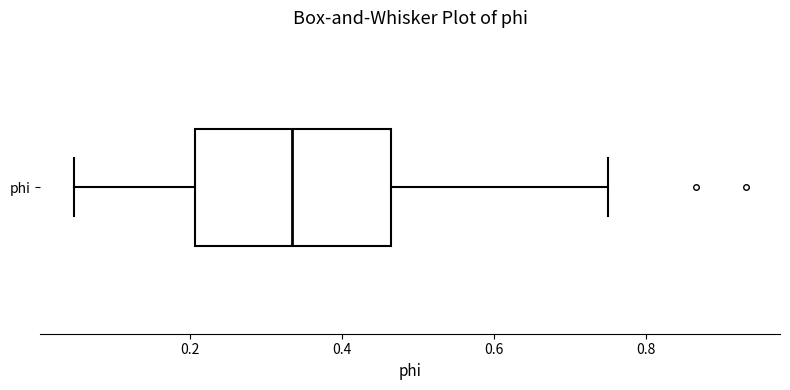

Transcribe this box plot: give where the median line is, the range the box spans, and where the two whiskers end, as read against the x-axis. The values are not printed on the chart, so give them approximately, as read against the axis.

median 0.34, box 0.20 to 0.46, whiskers 0.04 to 0.76